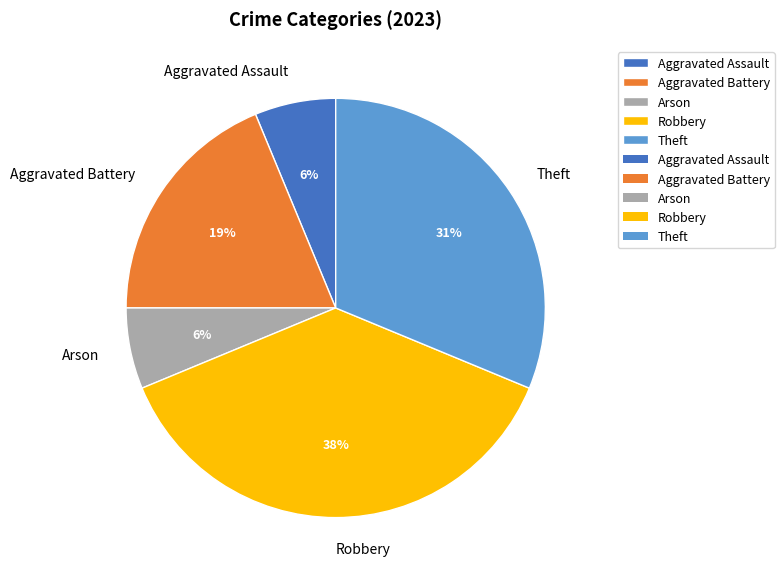

Does Theft represent more than half of the total?

No